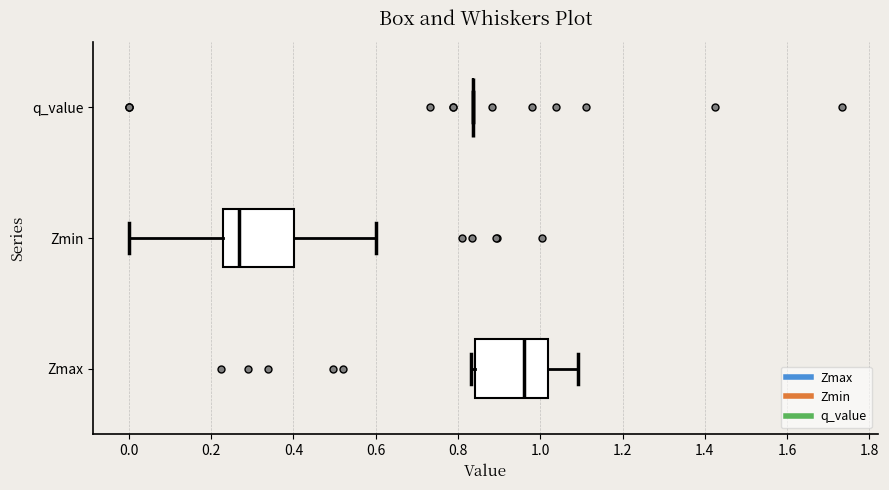

Reading bottom to top, transcribe this box plot: for each box, give where its median line is, the range the box spans, and where its two whiskers end, as read against the x-axis. The values are not printed on the chart, so give them approximately, as read against the axis.

Zmax: median 0.96, box 0.84 to 1.02, whiskers 0.84 (just left of the box's left edge) to 1.10
Zmin: median 0.26, box 0.22 to 0.40, whiskers 0.00 to 0.60
q_value: box collapsed to a line at 0.84, whiskers 0.84 to 0.84